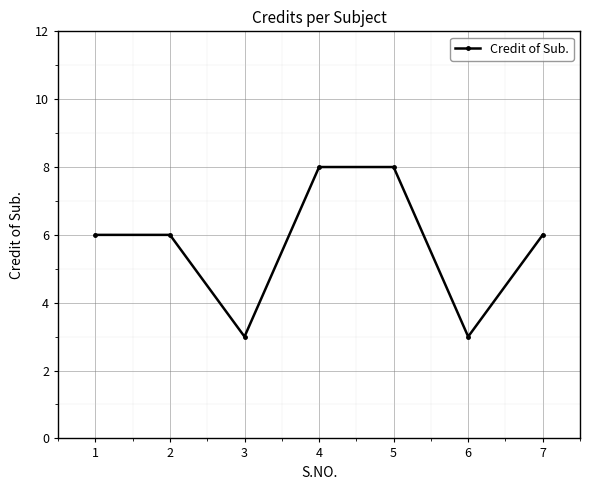

What is the ratio of the value at 5 to the value at 7?

1.3